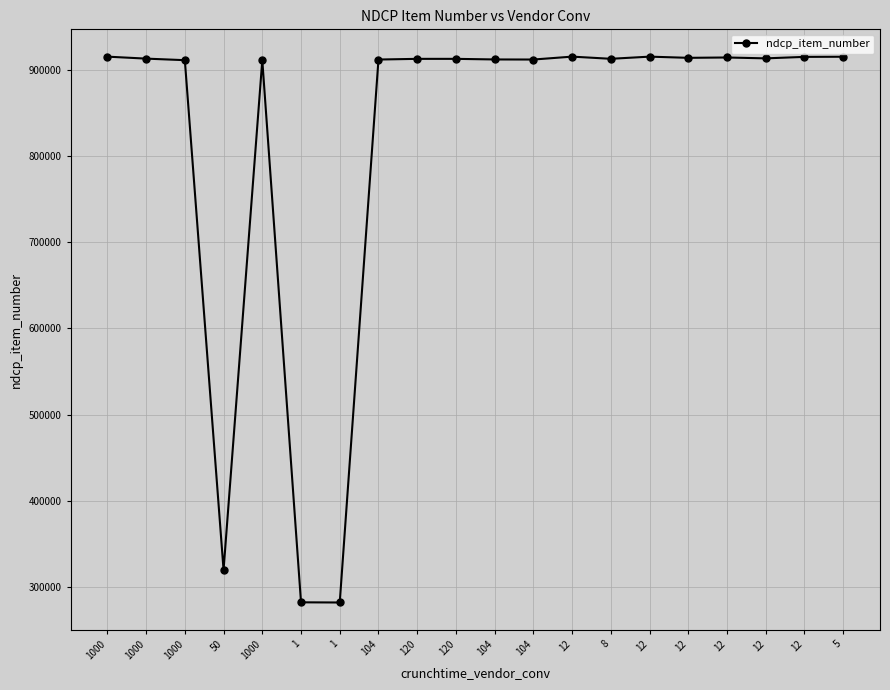

Reading left to right, list all the values displayed in this chart.

914930	912644	910845	320124	910844	282675	282475	911586	912373	912371	911682	911585	914953	912435	914938	913560	913960	912939	914669	914832